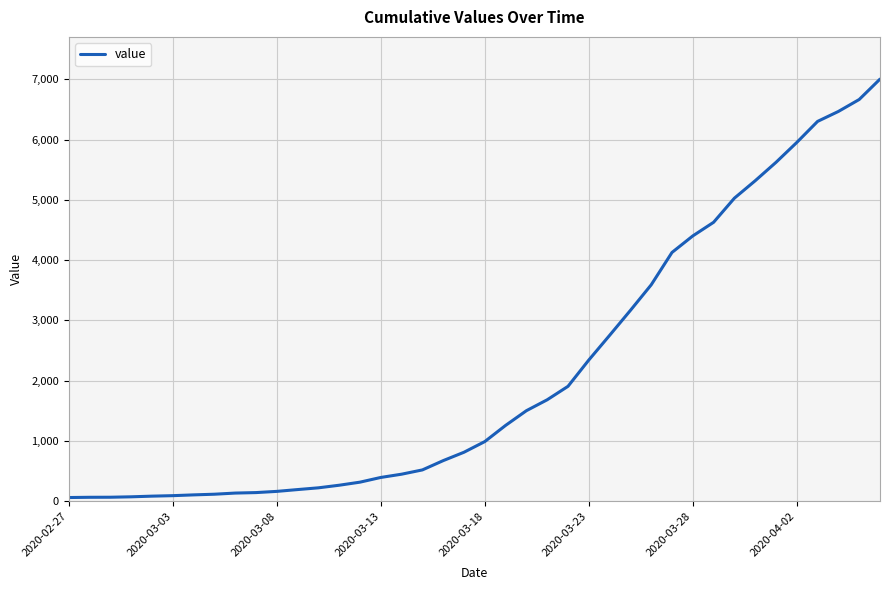

What is the difference between the maximum and minimum values?

6938